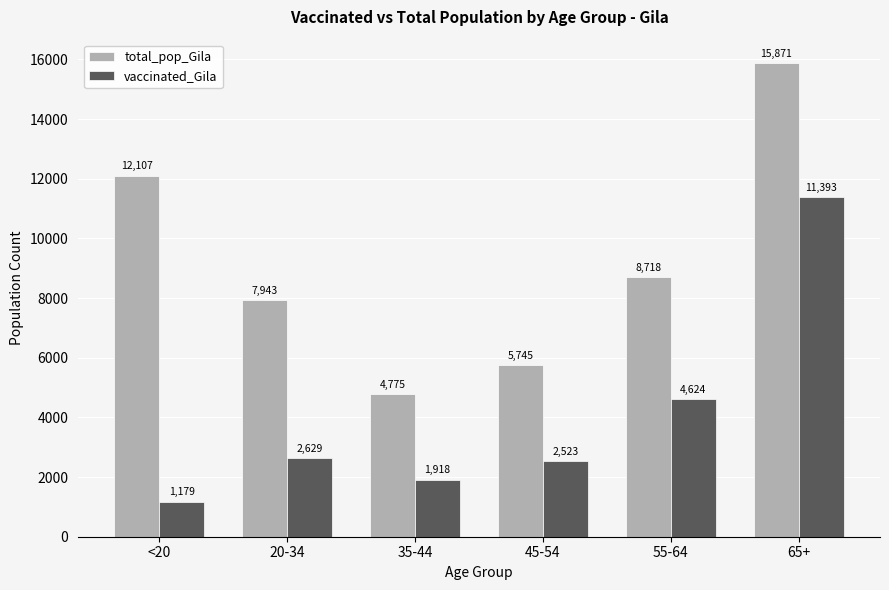

The value of vaccinated_Gila at <20 is 1179. True or false?

True